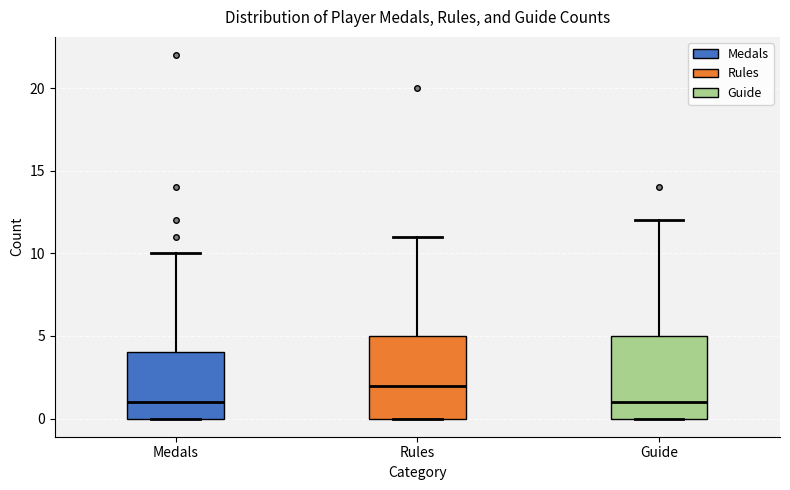

Where is the lower edge of the box for Guide on the y-axis? The values are not printed on the chart, so give them approximately, as read against the axis.

0